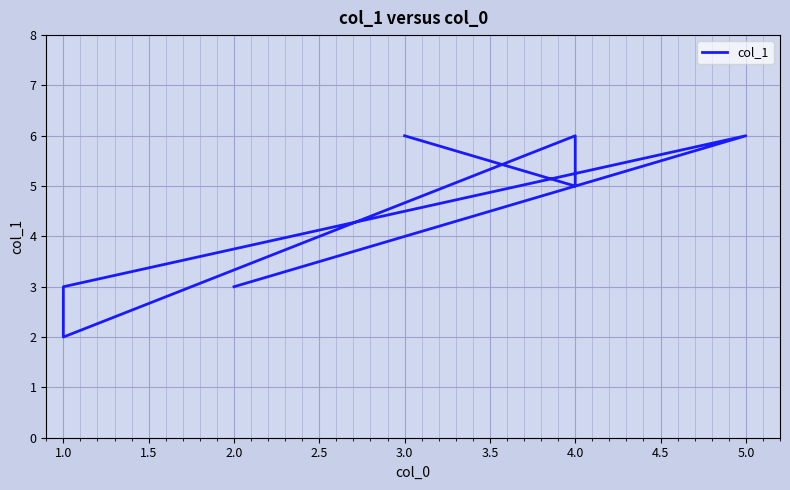

How many values are between 3 and 6?

6